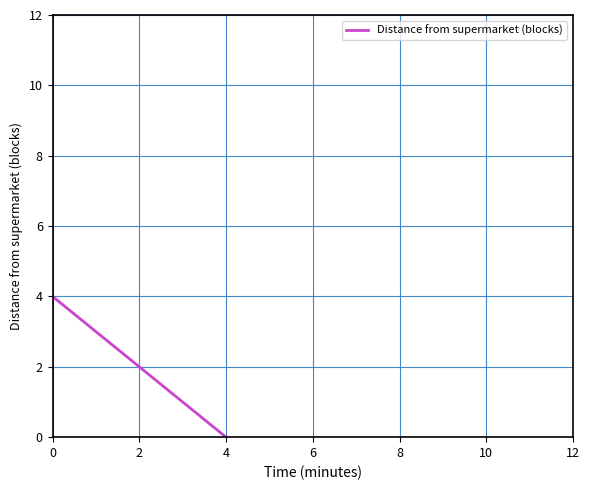

How many categories are shown in the chart?

5